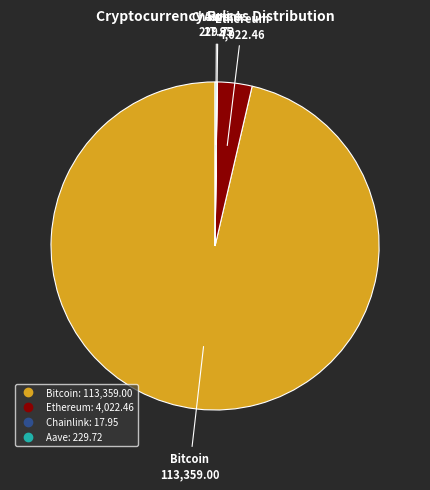

Does Ethereum represent more than half of the total?

No